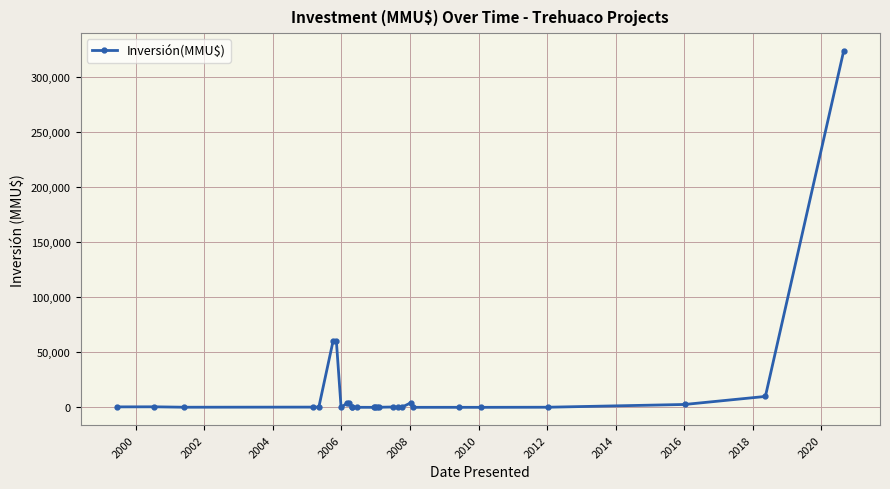

True or false: there are more than 2 points higher than both neighbors.

True